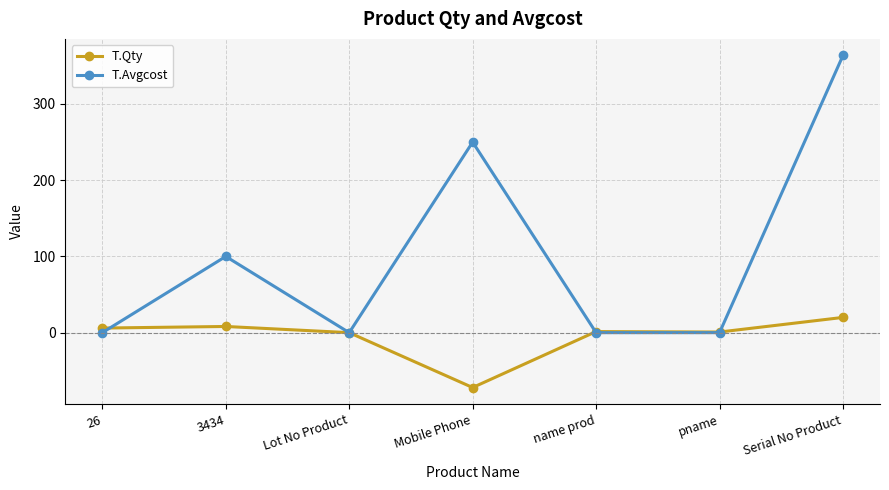

After their last crossing, which series has the higher values: T.Qty or T.Avgcost?

T.Avgcost